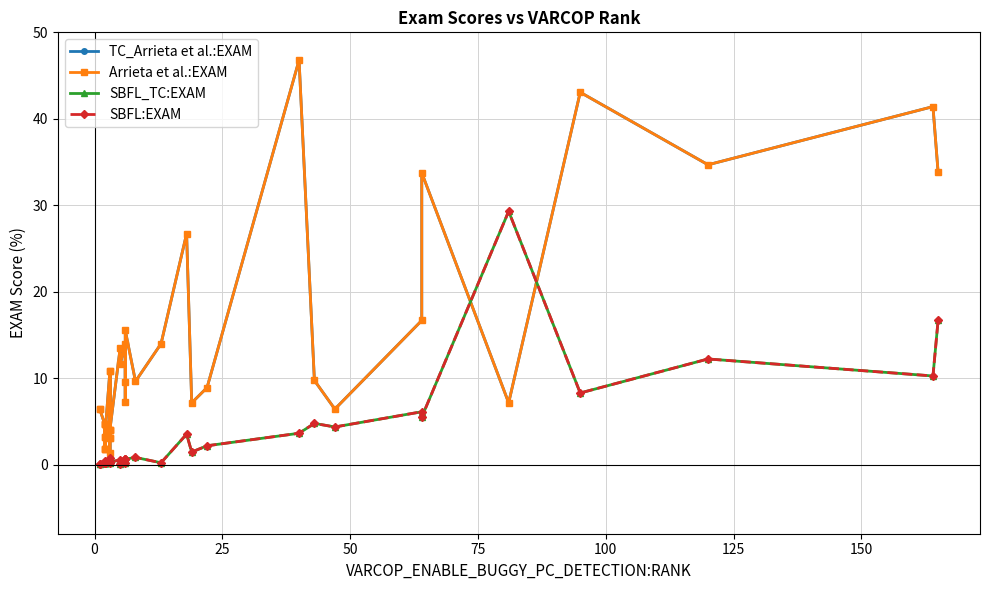

Which series has the widest spread of values?

TC_Arrieta et al.:EXAM